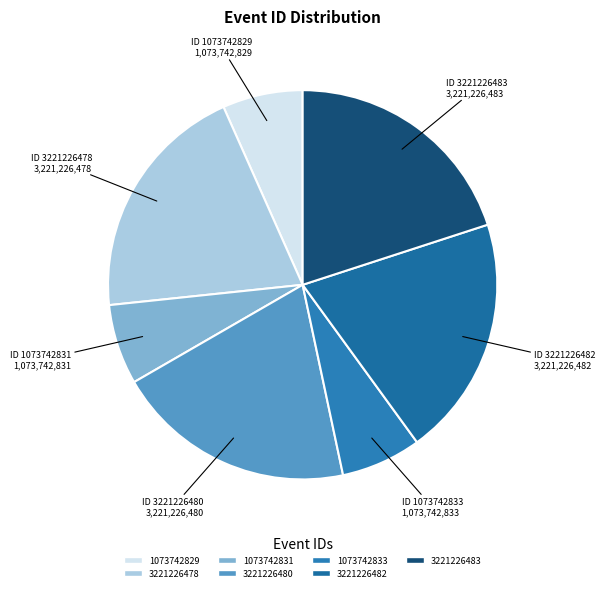

What is the smallest slice in the pie chart?

1073742829